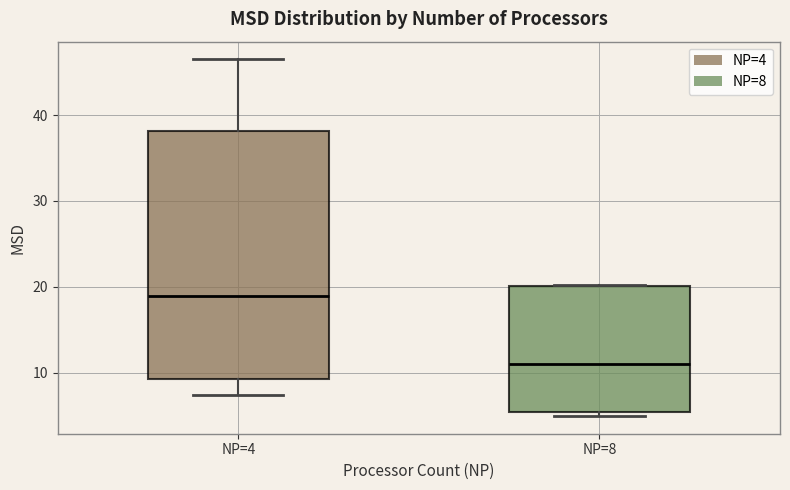

Where is the lower edge of the box for NP=4 on the y-axis? The values are not printed on the chart, so give them approximately, as read against the axis.

9